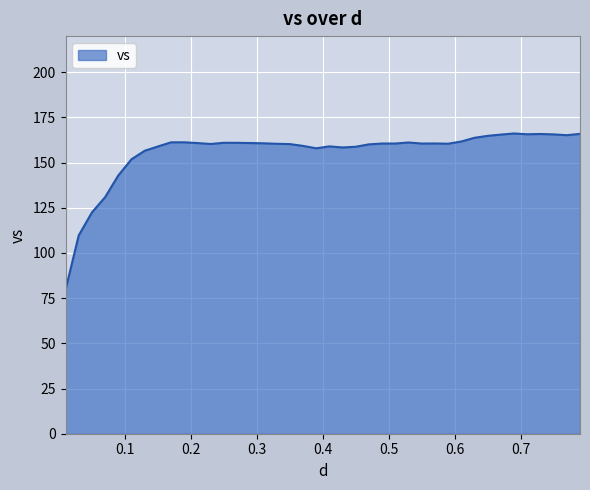

What is the greatest value displayed?

166.1